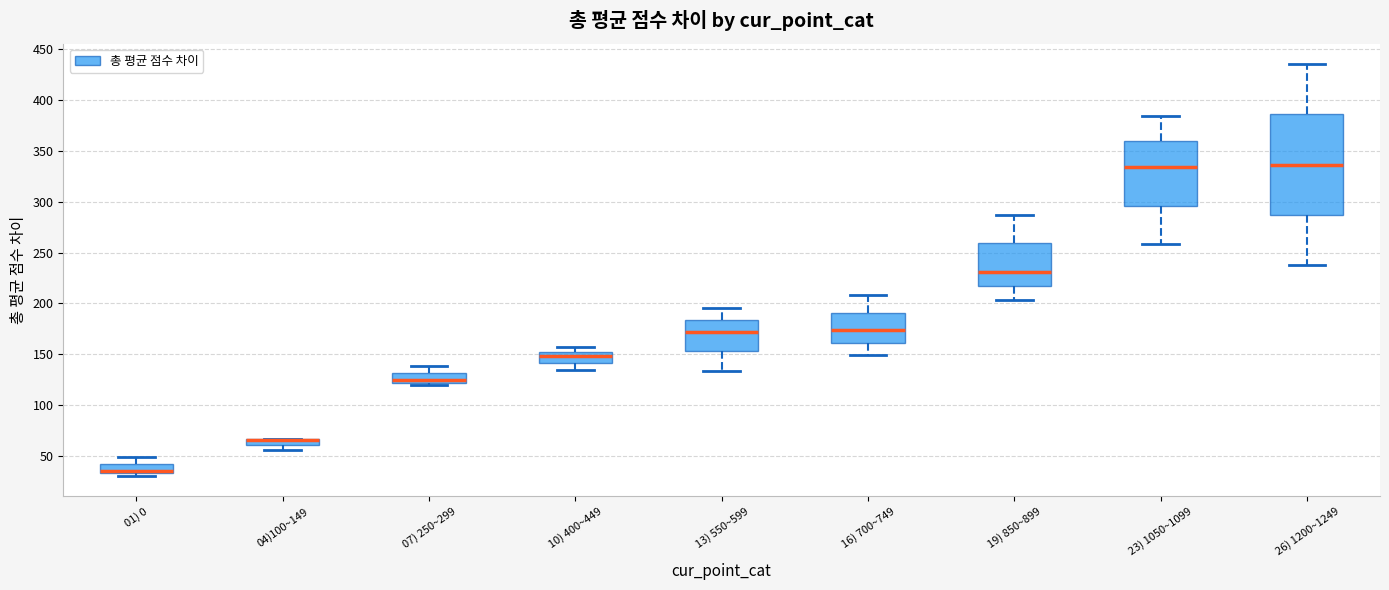

Comparing the boxes themselves (not the whiskers), which one is the tallest?

26) 1200~1249